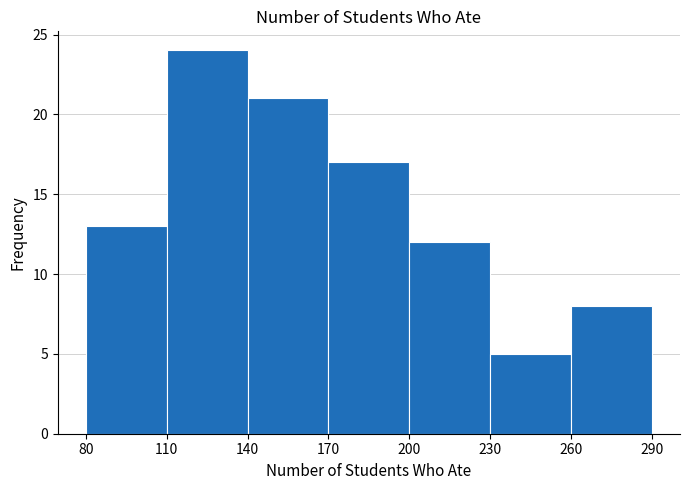

Which range on the x-axis has the tallest bar?

110 to 140